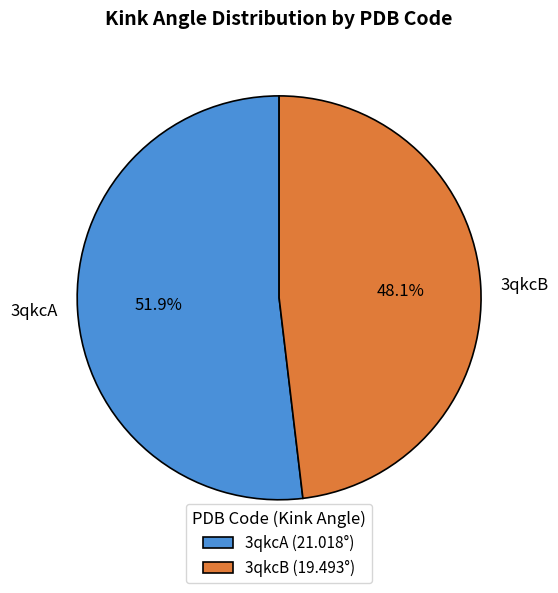

Is there a majority slice in this chart?

Yes